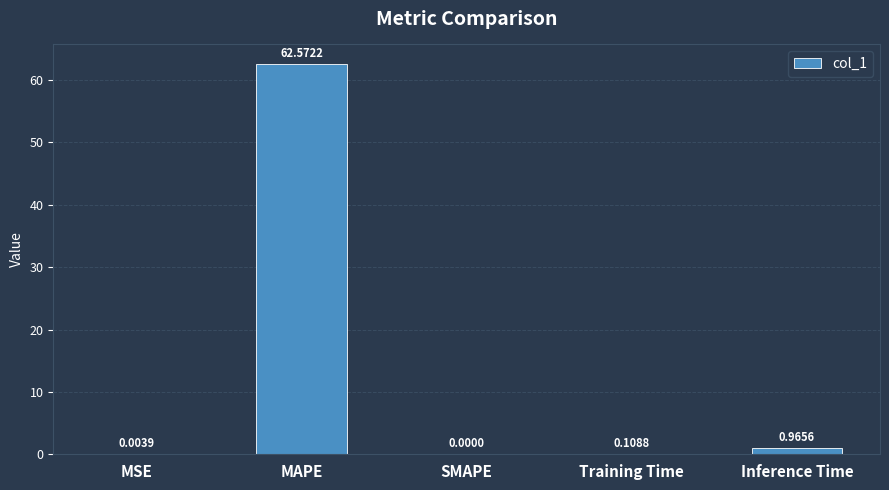

Which has a higher value, MAPE or Training Time?

MAPE